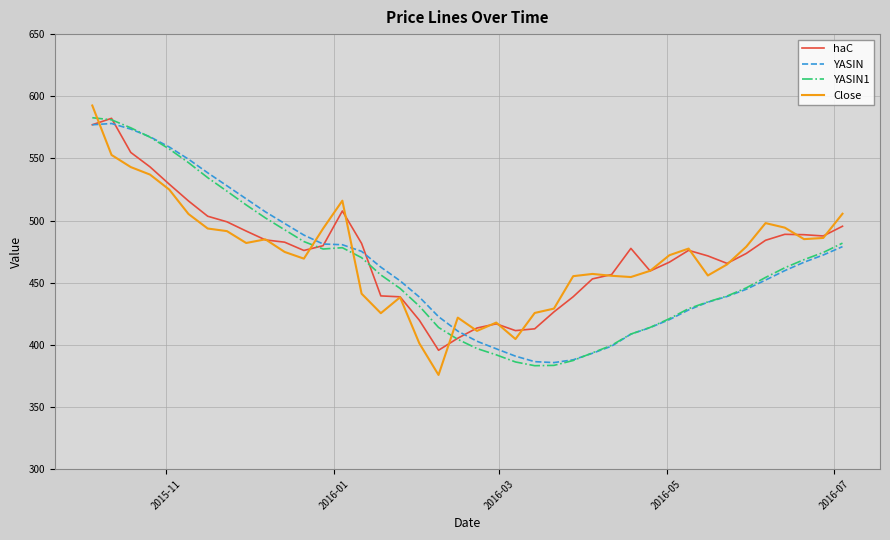

What is the lowest value of the YASIN series?

385.7